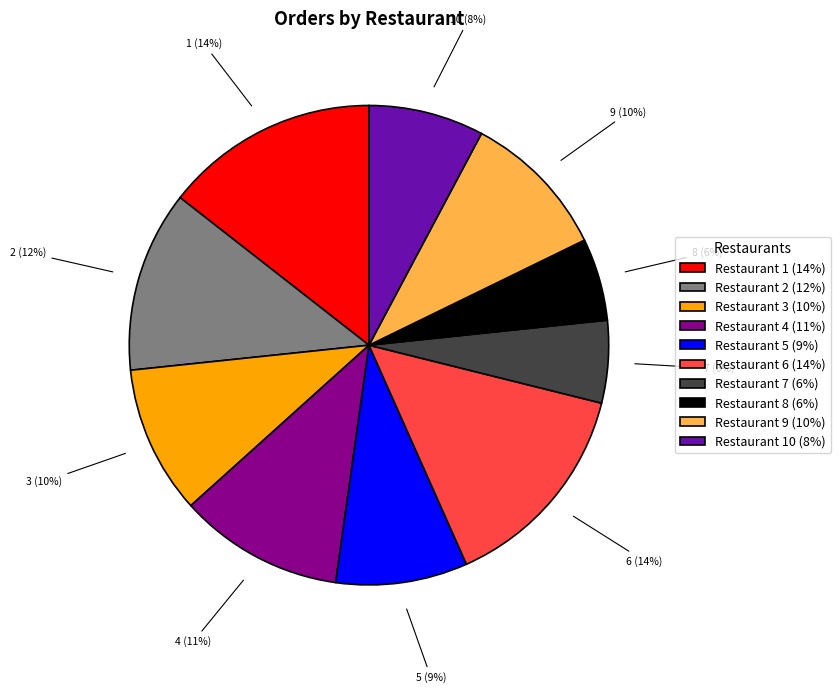

Is the sum of Restaurant 4 (11%) and Restaurant 8 (6%) greater than half?

No